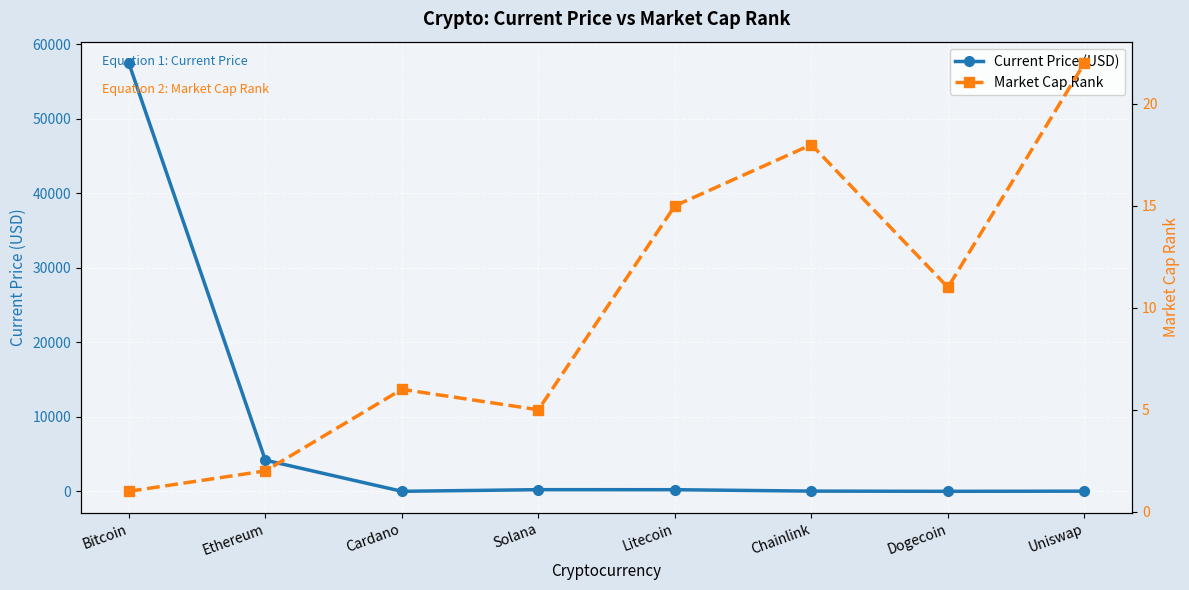

Is it true that Current Price (USD) equals 82359.5 at Bitcoin?

False